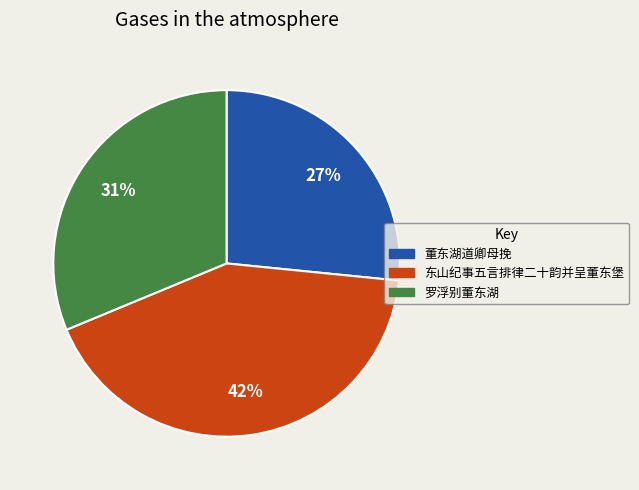

To the nearest percent, what percentage of the pie is 董东湖道卿母挽?

27%